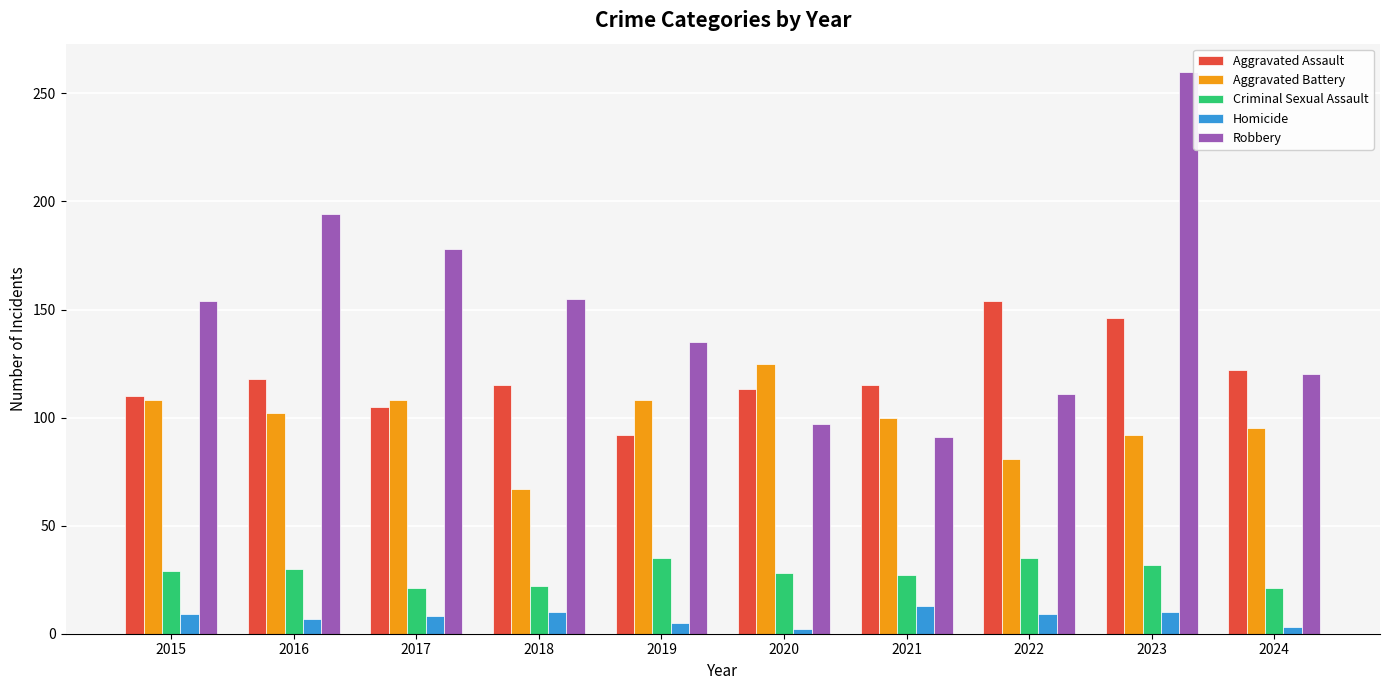

What is the sum of the Aggravated Battery values at 2022 and 2023?

173